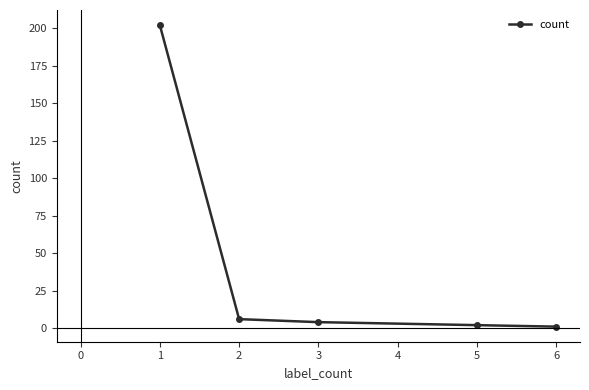

How many distinct data groups are displayed?

1